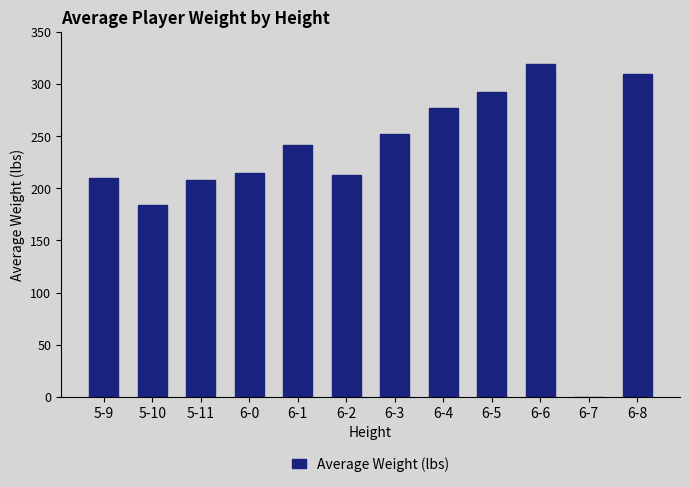

How many data points are above 241?

6